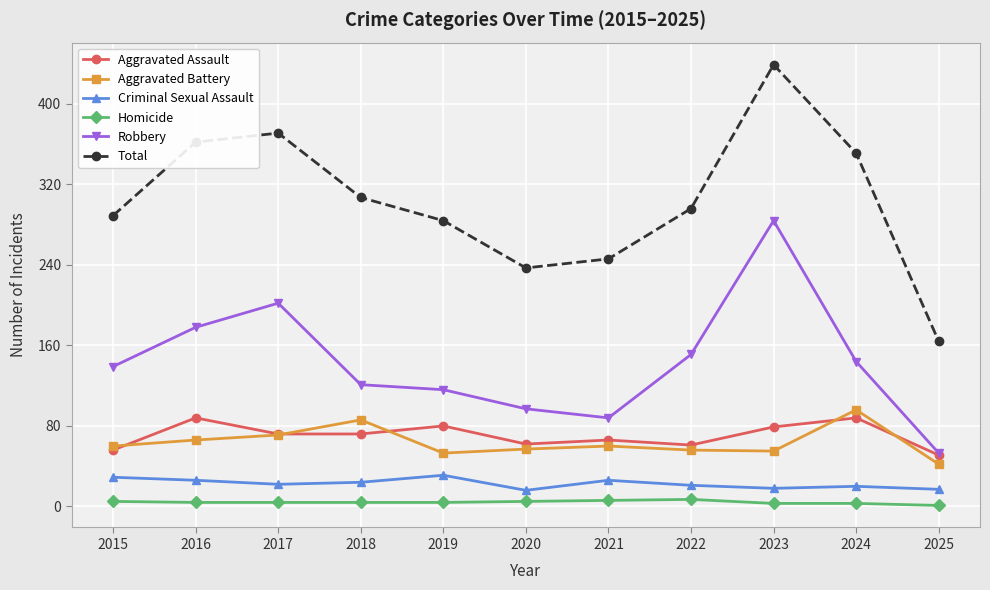

Is the value of Homicide at 2019 greater than the value of Aggravated Battery at 2019?

No